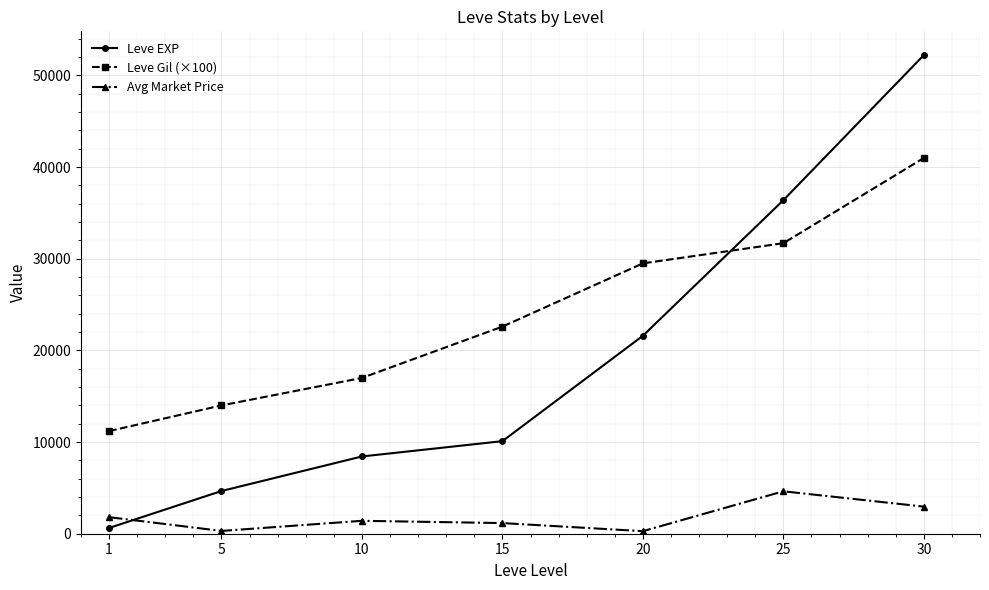

What is the value of the Leve EXP point at the 5th from the left?

21600